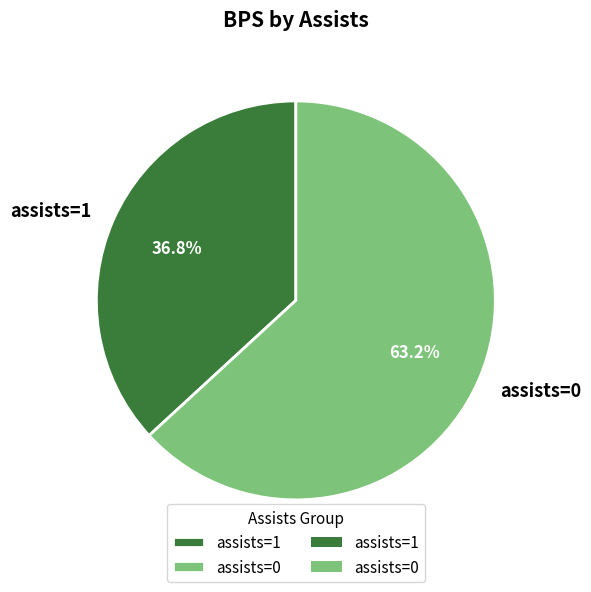

To the nearest percent, what is the difference between the largest and smallest slice percentages?

26%